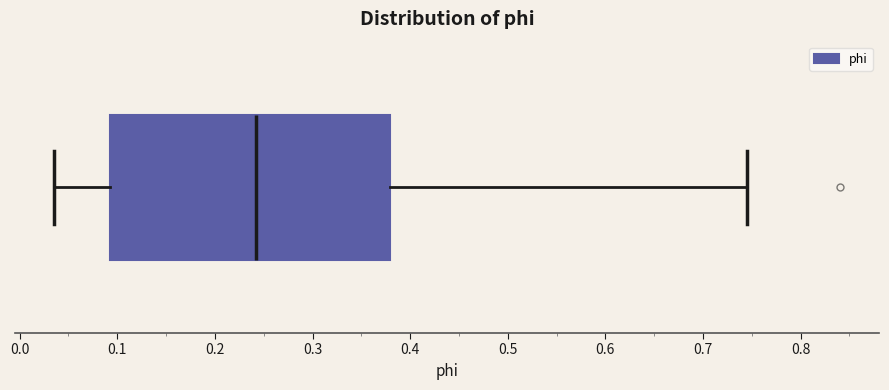

Transcribe this box plot: give where the median line is, the range the box spans, and where the two whiskers end, as read against the x-axis. The values are not printed on the chart, so give them approximately, as read against the axis.

median 0.24, box 0.09 to 0.38, whiskers 0.04 to 0.74